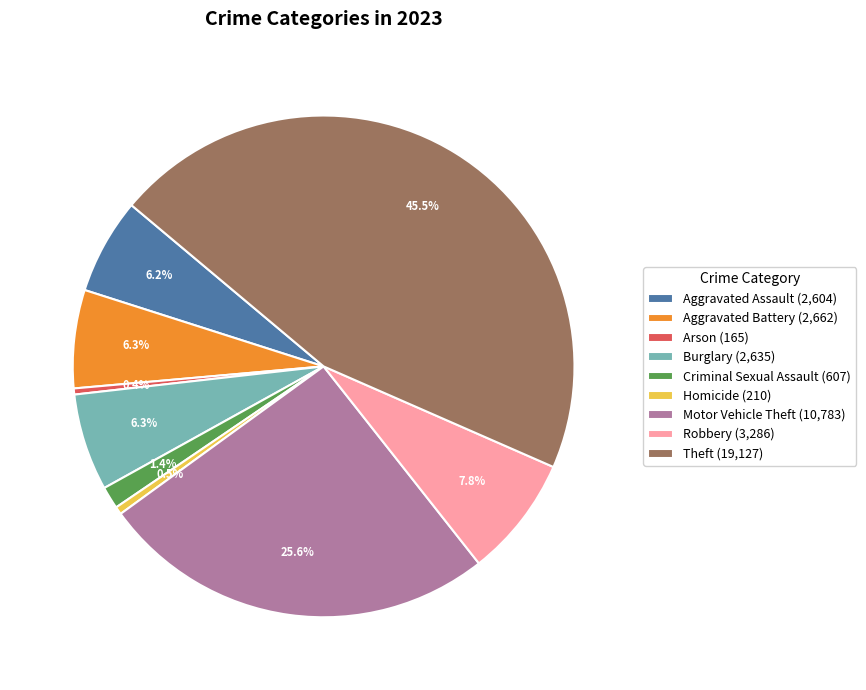

Approximately how many times larger is the value at Burglary compared to Homicide?

12.5